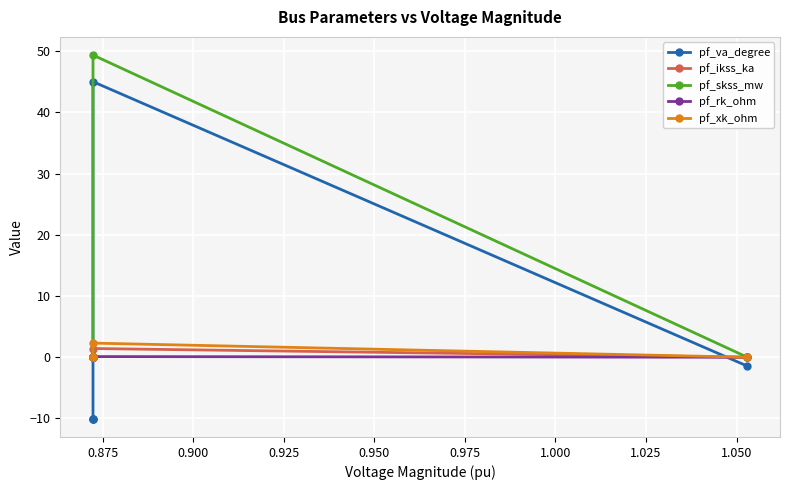

Where is the first local maximum for pf_rk_ohm?

0.875